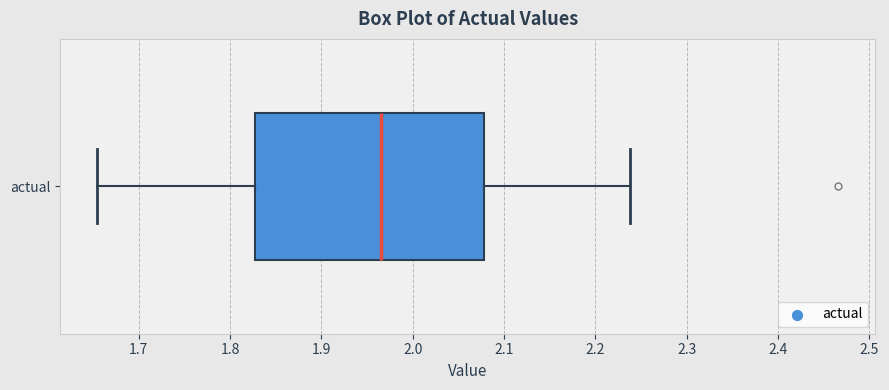

Read this box plot against the x-axis: the position of the median line, the range covered by the box, and the ends of both whiskers. The values are not printed on the chart, so give them approximately, as read against the axis.

median 1.96, box 1.83 to 2.08, whiskers 1.65 to 2.24